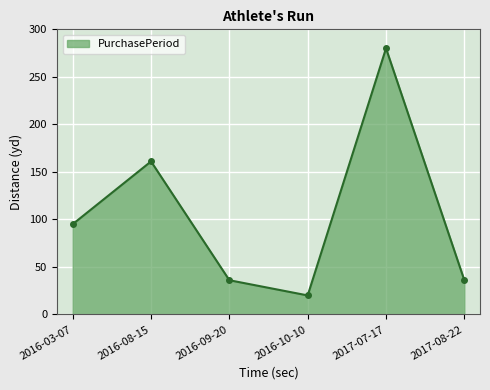

Reading left to right, list all the values displayed in this chart.

95	161	36	20	280	36